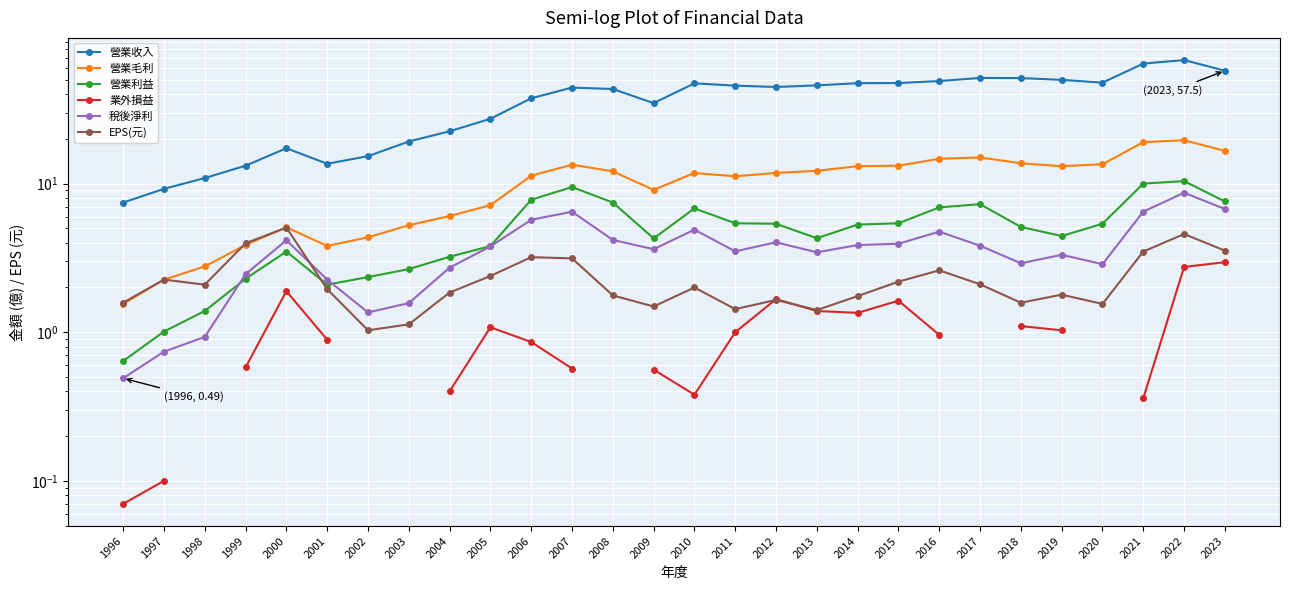

At how many categories does at least one series exceed 65?

1